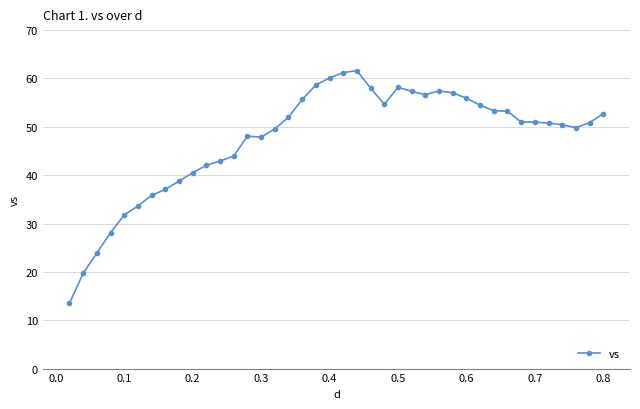

True or false: there are more than 1 points higher than both neighbors.

True